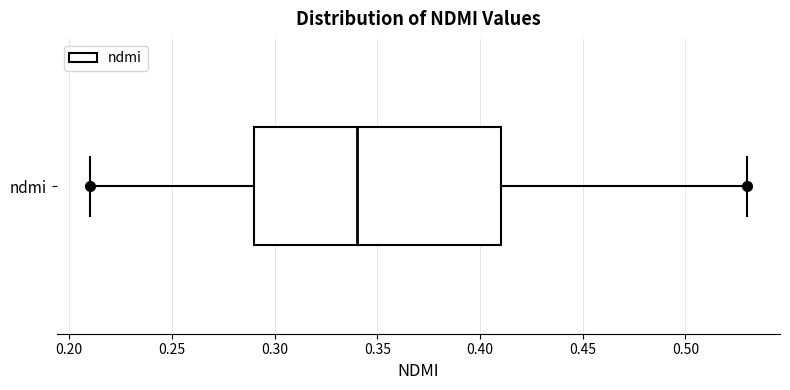

Read this box plot against the x-axis: the position of the median line, the range covered by the box, and the ends of both whiskers. The values are not printed on the chart, so give them approximately, as read against the axis.

median 0.34, box 0.29 to 0.41, whiskers 0.21 to 0.53